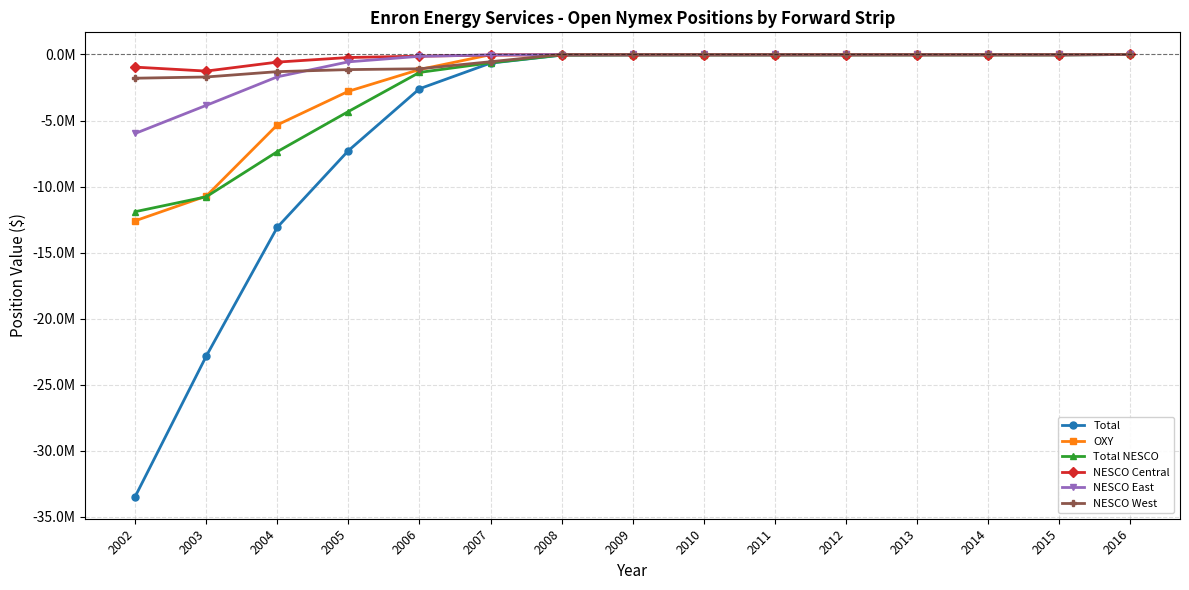

What is the value of the NESCO Central point at the 7th from the left?

-36332.0